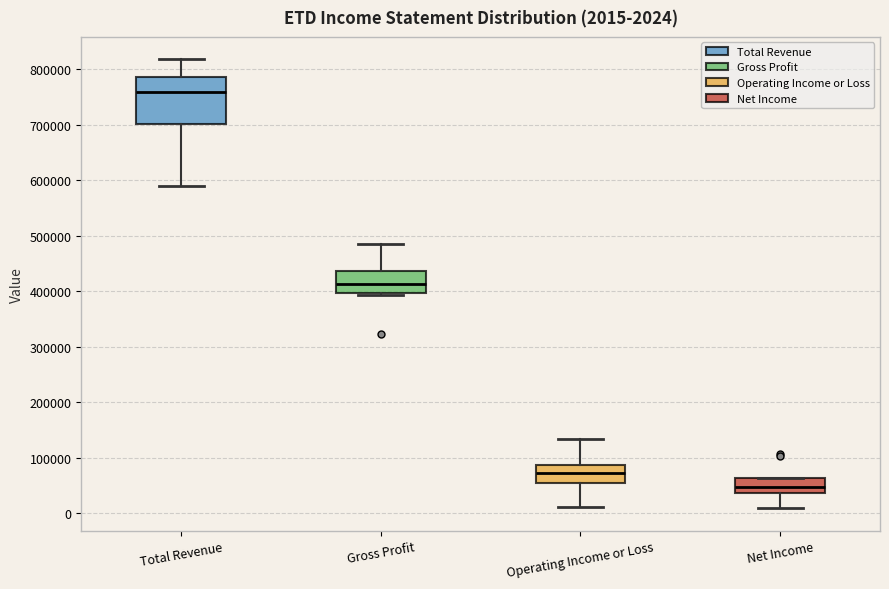

Comparing the boxes themselves (not the whiskers), which one is the tallest?

Total Revenue